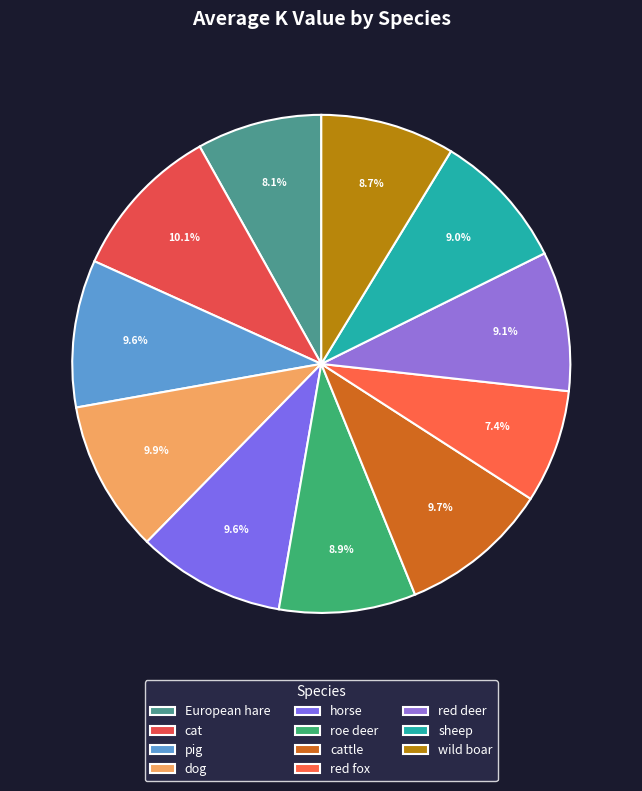

Count the number of slices in the pie.

11